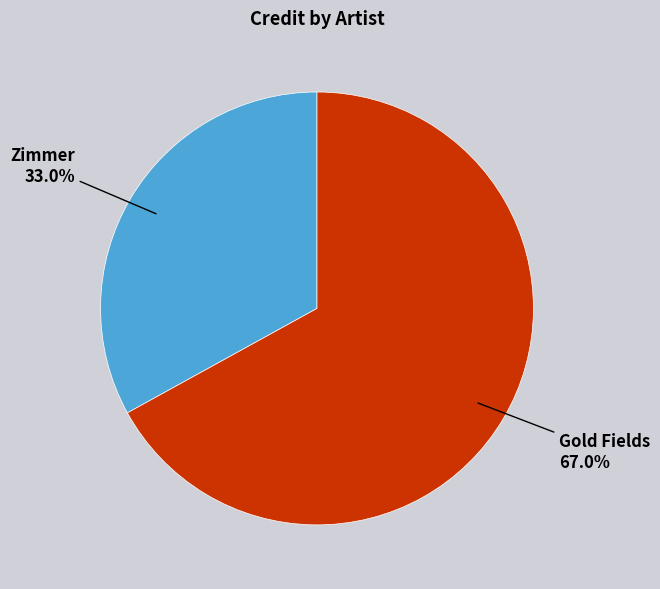

Is there any slice that represents more than half of the pie?

Yes